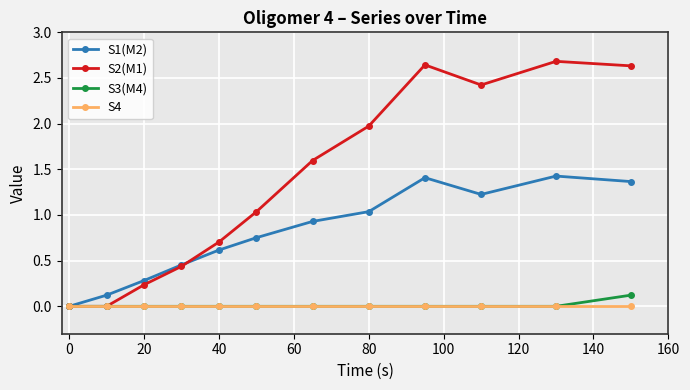

What is the value of the S2(M1) point at the 8th from the left?

2.0